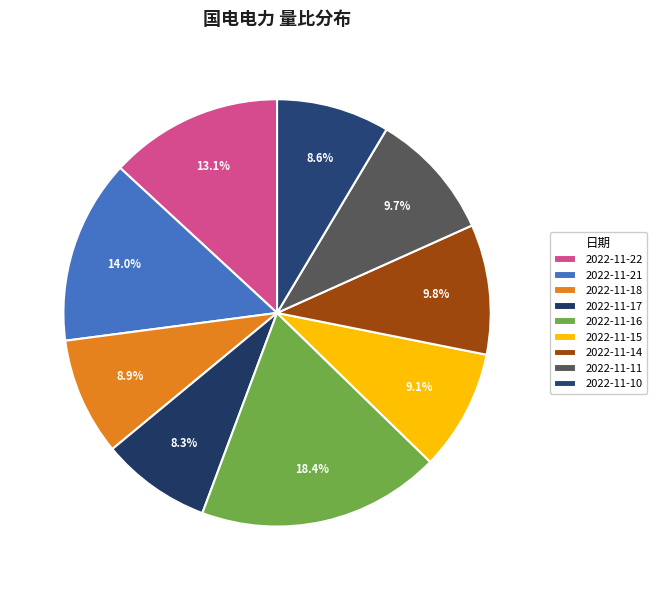

How much of the chart is everything except 2022-11-15?

90.9%